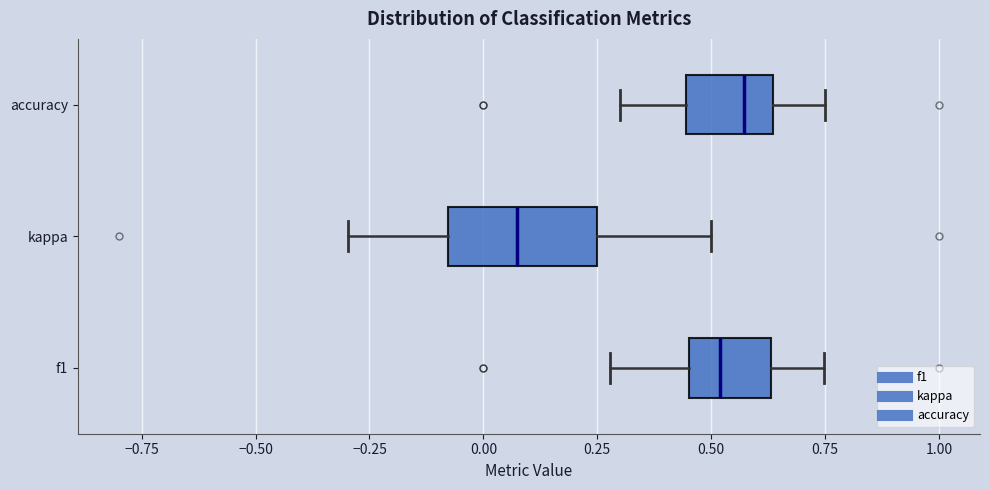

Which box has the furthest to the left median line?

kappa